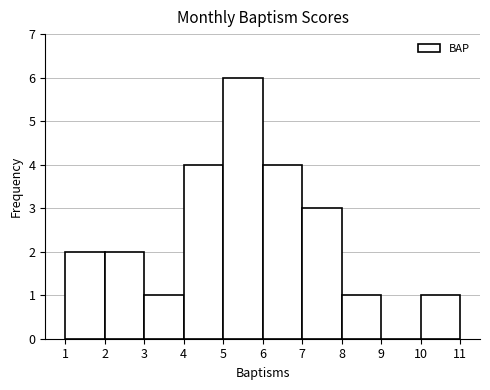

Over which range of the x-axis is the bar tallest?

5 to 6